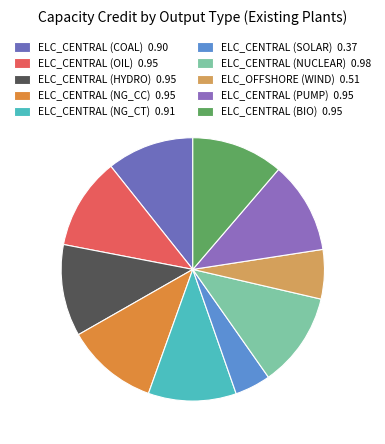

To the nearest percent, what is the difference between the ELC_CENTRAL (NG_CC) and ELC_CENTRAL (SOLAR) slice percentages?

7%